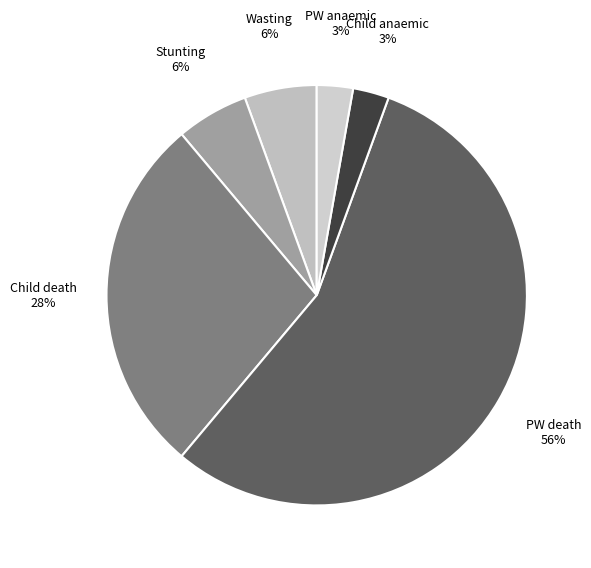

Which category accounts for the majority?

PW death